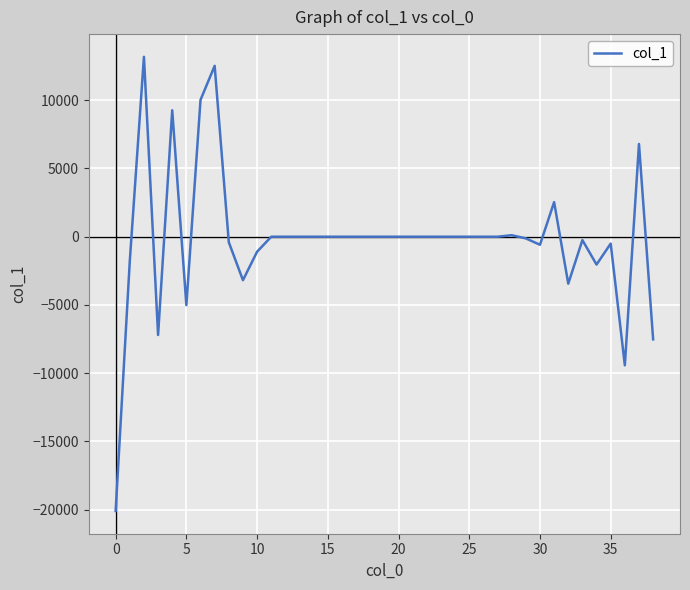

Does the chart display data point markers on the line(s)?

No